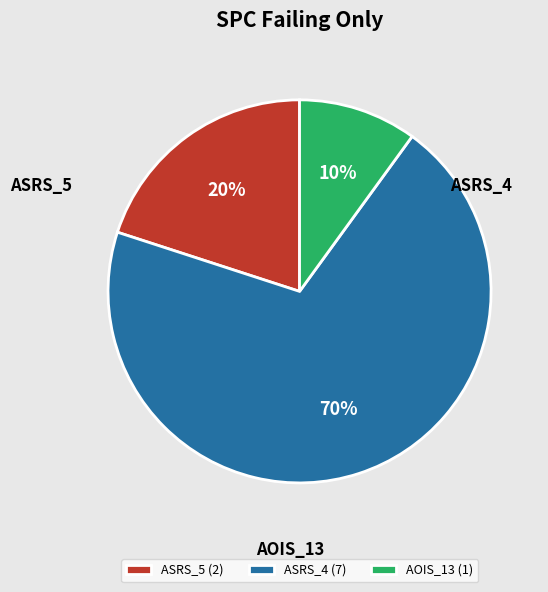

Do AOIS_13 (1) and ASRS_4 (7) together represent more than half of the pie?

Yes